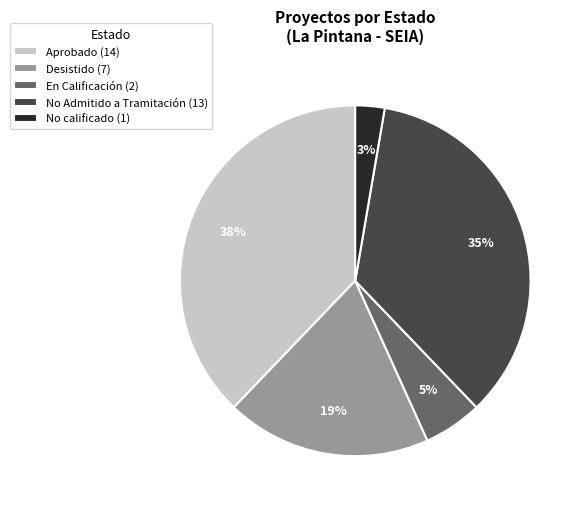

To the nearest percent, what is the difference between the largest and smallest slice percentages?

35%